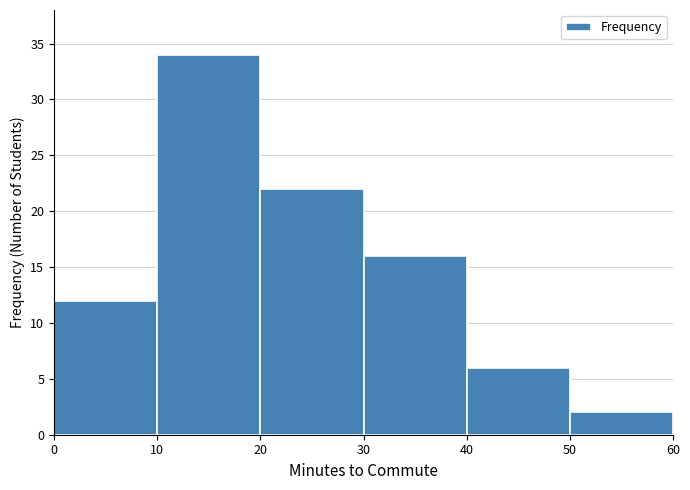

Reading left to right, list every bar in this chart as the range it spans on the x-axis followed by its height. The values are not printed on the chart, so give them approximately, as read against the axis.

0 to 10: 12
10 to 20: 34
20 to 30: 22
30 to 40: 16
40 to 50: 6
50 to 60: 2